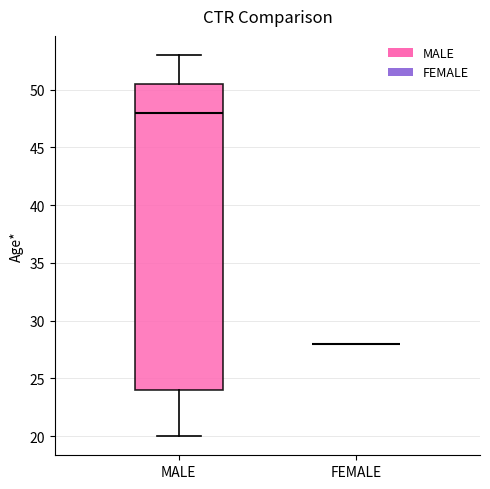

Reading left to right, transcribe this box plot: for each box, give where its median line is, the range the box spans, and where its two whiskers end, as read against the y-axis. The values are not printed on the chart, so give them approximately, as read against the axis.

MALE: median 48.0, box 24.0 to 50.5, whiskers 20.0 to 53.0
FEMALE: box collapsed to a line at 28.0, whiskers 28.0 to 28.0